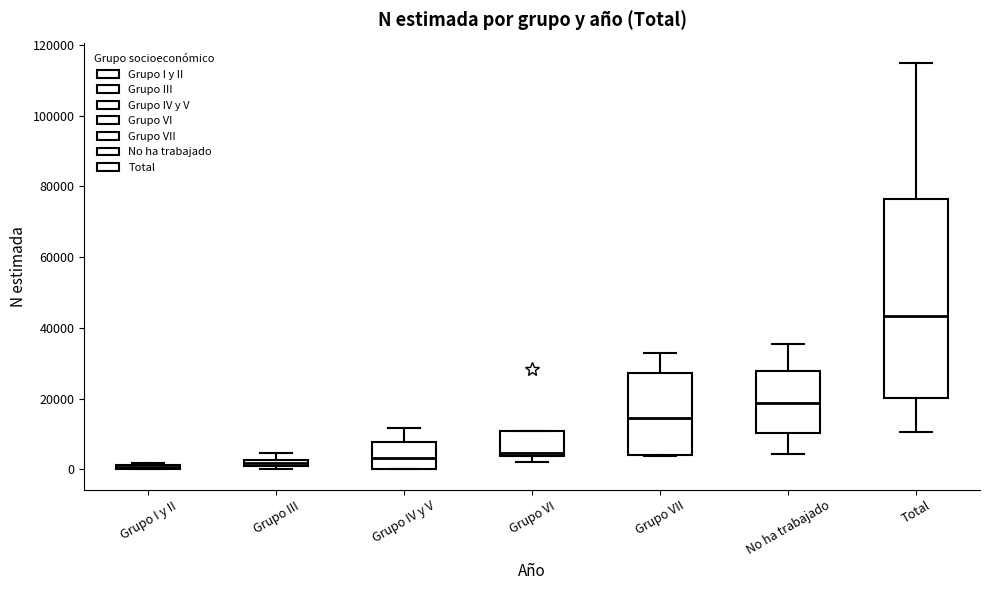

Which box's median line is the highest?

Total